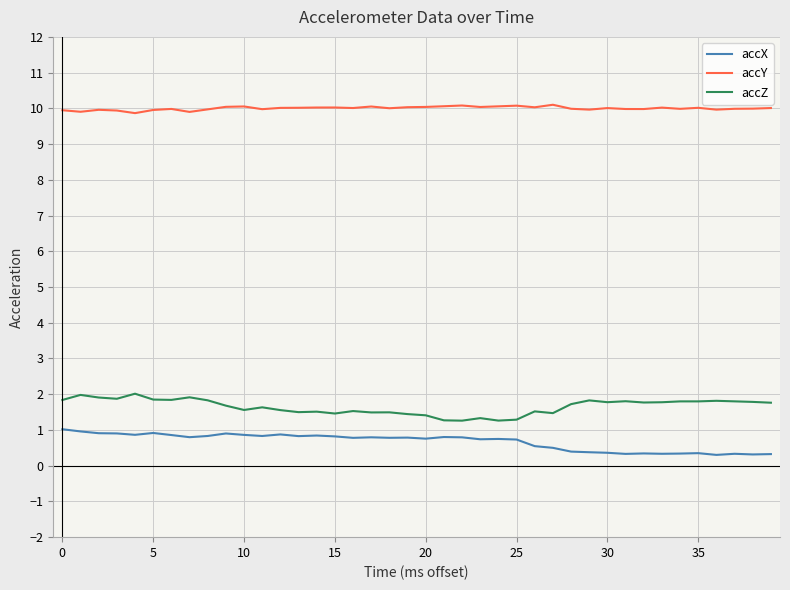

Which series has the largest total across all categories?

accY